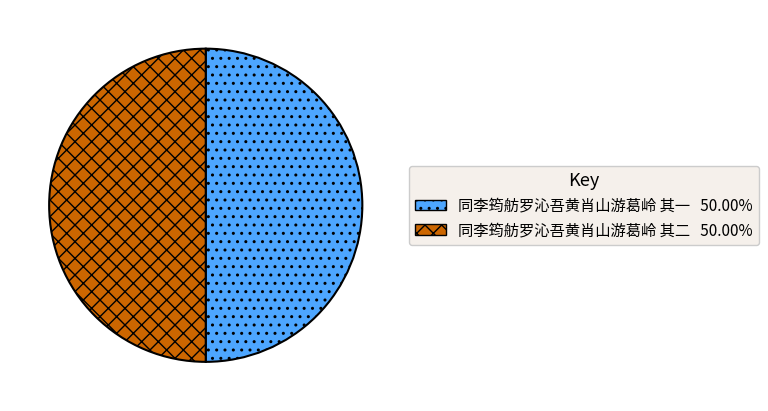

Approximately how many times larger is the value at 同李筠舫罗沁吾黄肖山游葛岭 其一 compared to 同李筠舫罗沁吾黄肖山游葛岭 其二?

1.0